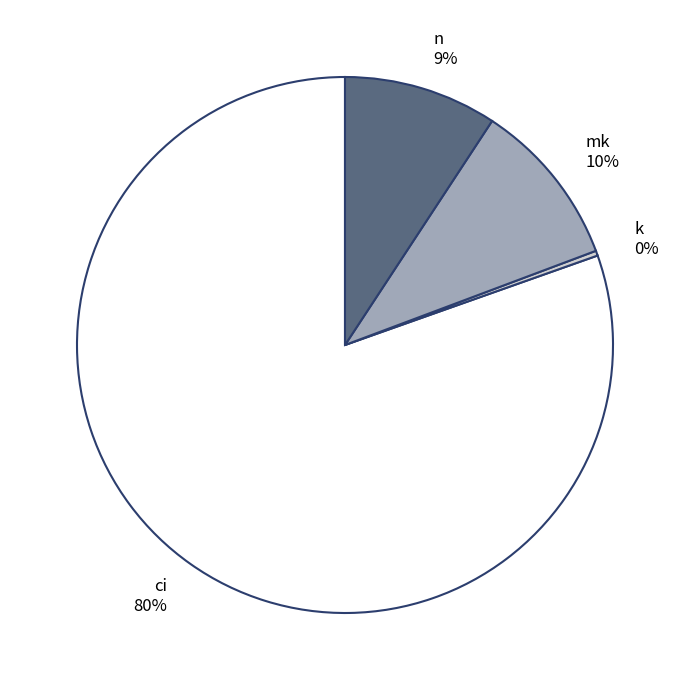

To the nearest percent, what is the average slice percentage?

25%